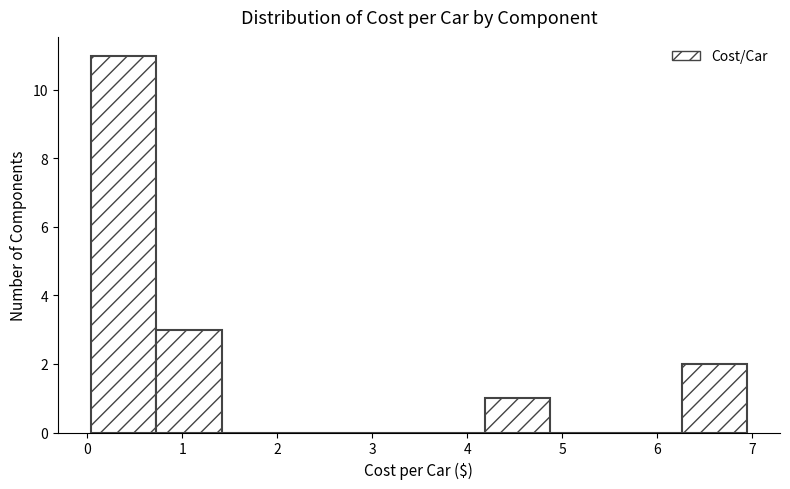

Reading left to right, transcribe this chart: for each bar, give the range it covers on the x-axis and its height. Neither the bar edges nor the heights are printed on the chart, so give them approximately, as read against the axes.

0.0 to 0.7: 11
0.7 to 1.4: 3
1.4 to 2.1: 0
2.1 to 2.8: 0
2.8 to 3.5: 0
3.5 to 4.2: 0
4.2 to 4.9: 1
4.9 to 5.6: 0
5.6 to 6.3: 0
6.3 to 7.0: 2